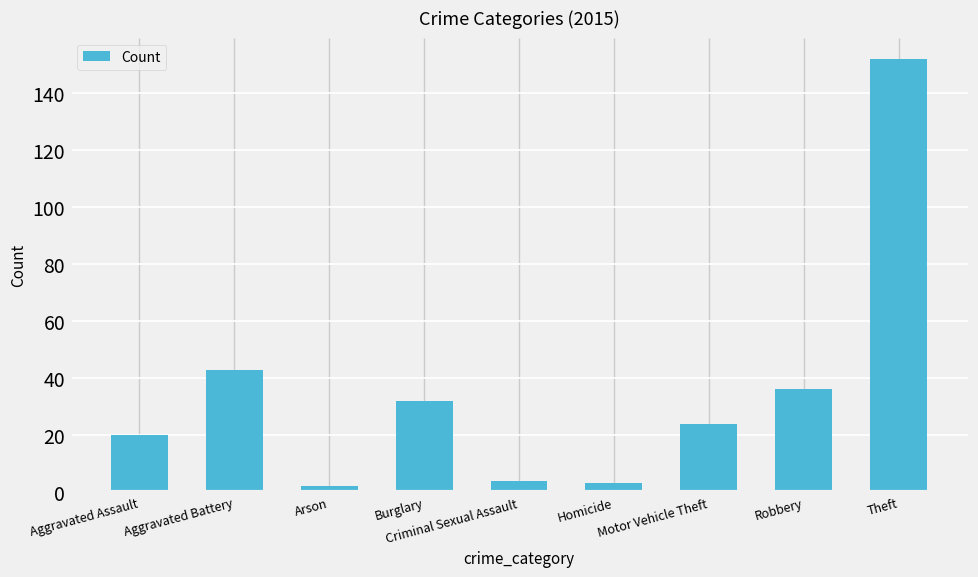

Reading right to left, list all the values displayed in this chart.

152	36	24	3	4	32	2	43	20